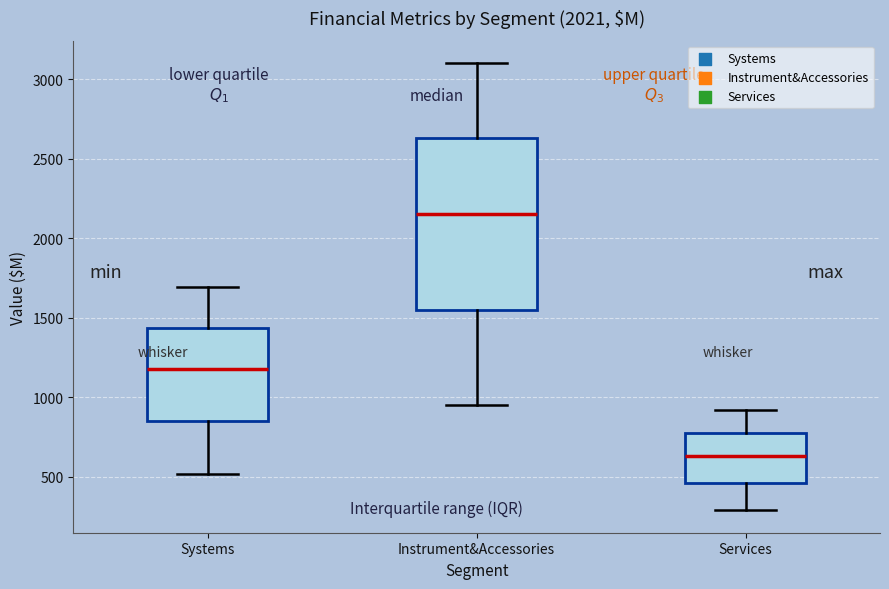

Reading left to right, transcribe this box plot: for each box, give where its median line is, the range the box spans, and where its two whiskers end, as read against the y-axis. The values are not printed on the chart, so give them approximately, as read against the axis.

Systems: median 1200, box 850 to 1450, whiskers 500 to 1700
Instrument&Accessories: median 2150, box 1550 to 2650, whiskers 950 to 3100
Services: median 650, box 450 to 750, whiskers 300 to 900